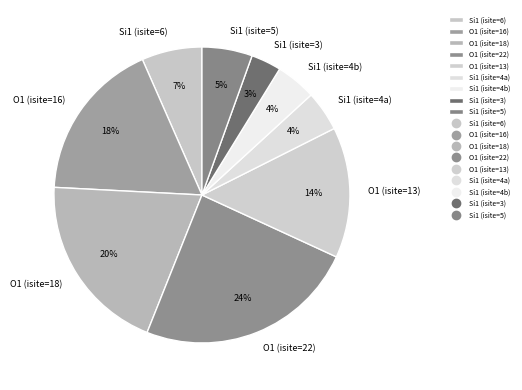

To the nearest percent, what is the average slice percentage?

11%